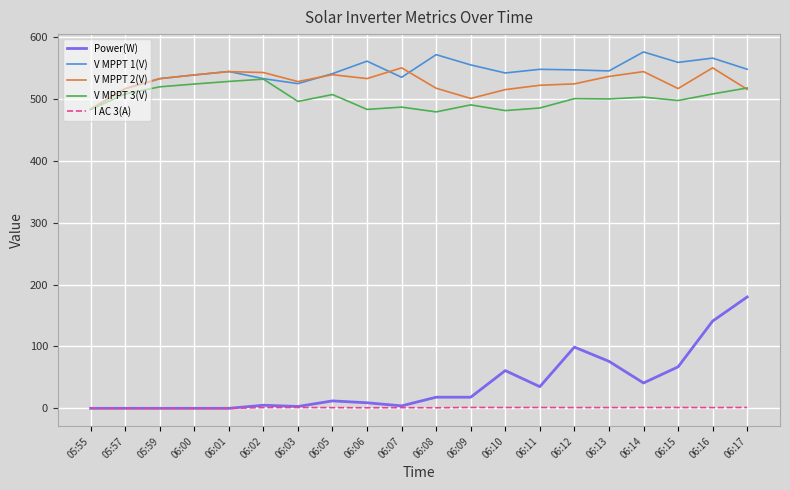

How many series are shown in this chart?

5